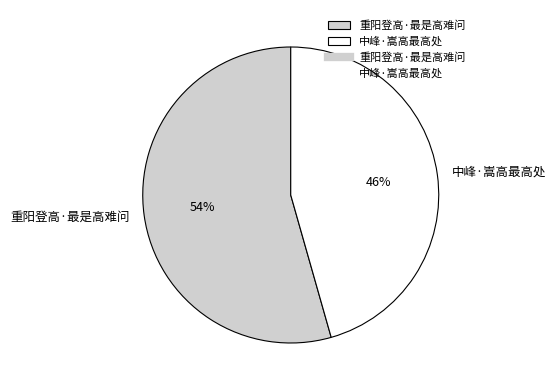

Which slice is the smallest?

中峰·嵩高最高处